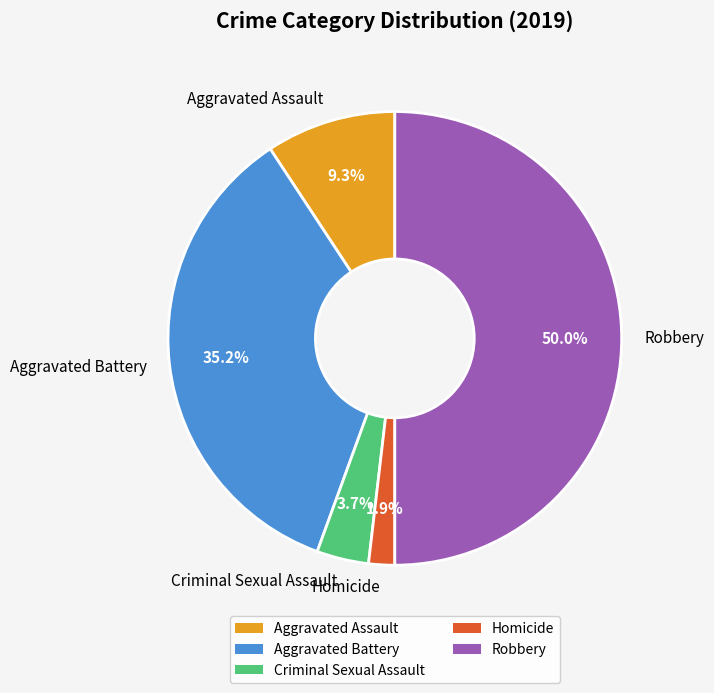

To the nearest percent, what is the difference between the Aggravated Assault and Robbery slice percentages?

41%